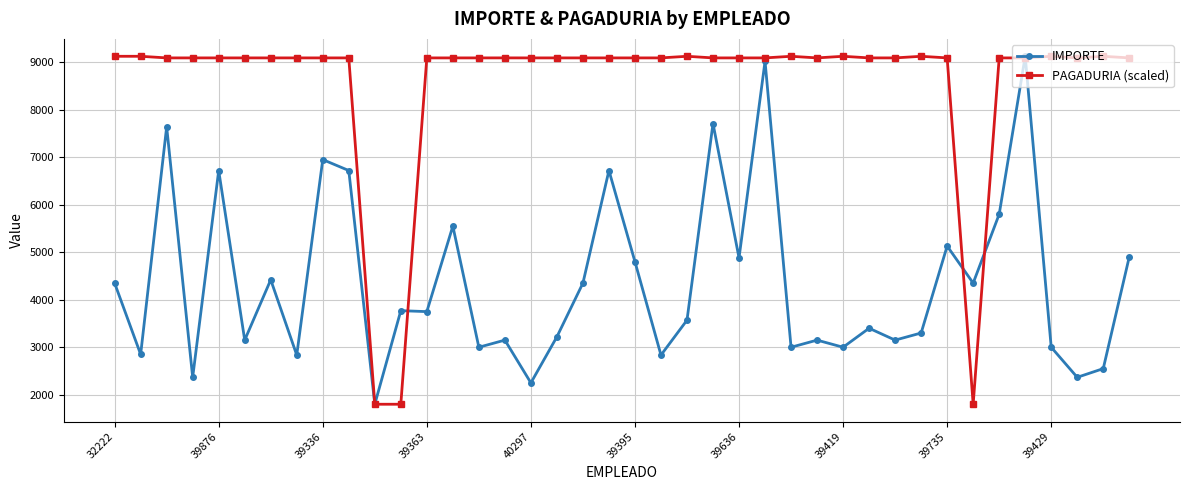

What is the greatest value displayed?

9125.0